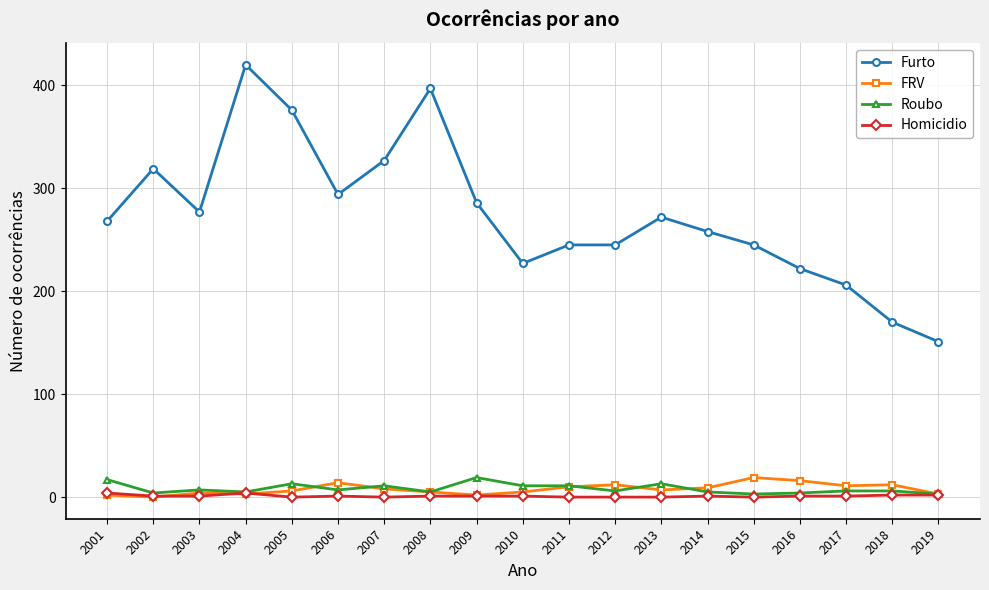

Is the value of Furto at 2018 greater than the value of Homicidio at 2012?

Yes